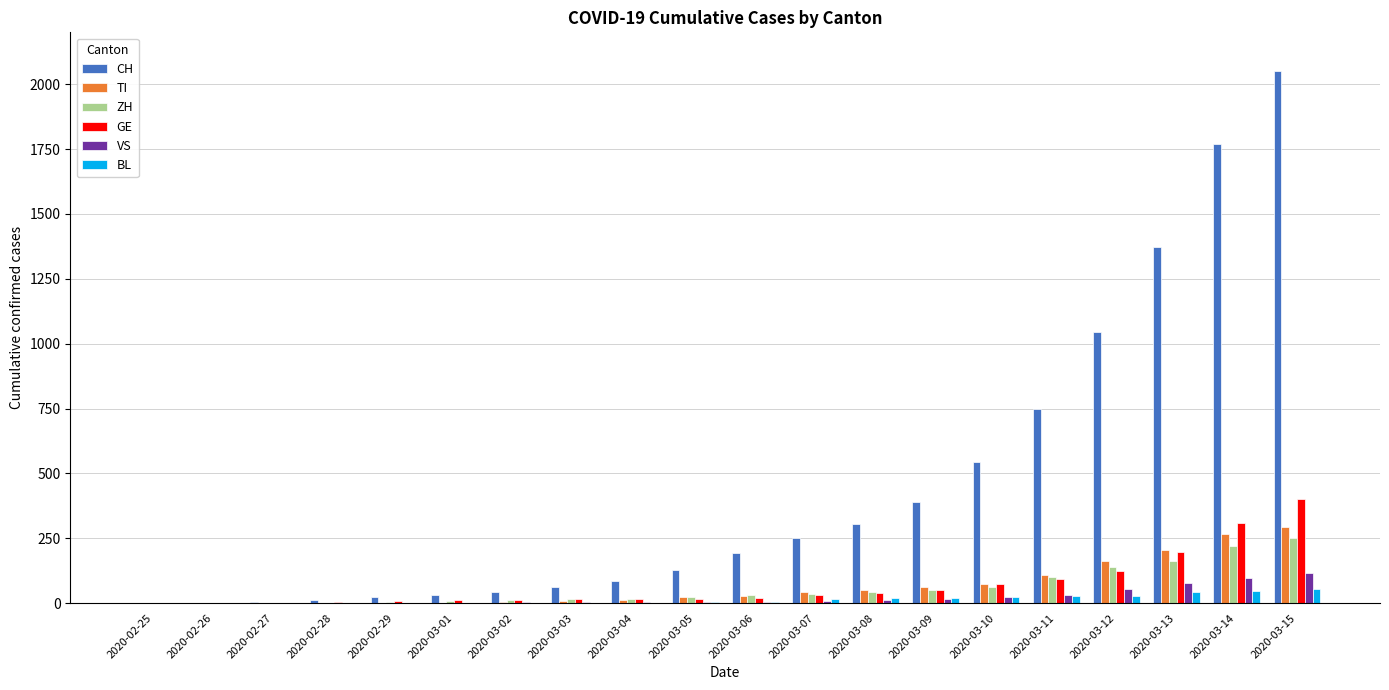

At which category is the sum across all series the highest?

2020-03-15